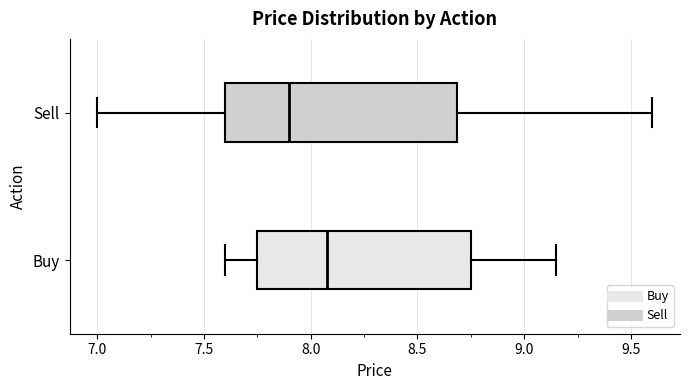

Reading bottom to top, read every box against the x-axis: the position of its median line, the range the box covers, and the ends of its whiskers. The values are not printed on the chart, so give them approximately, as read against the axis.

Buy: median 8.10, box 7.75 to 8.75, whiskers 7.60 to 9.15
Sell: median 7.90, box 7.60 to 8.70, whiskers 7.00 to 9.60